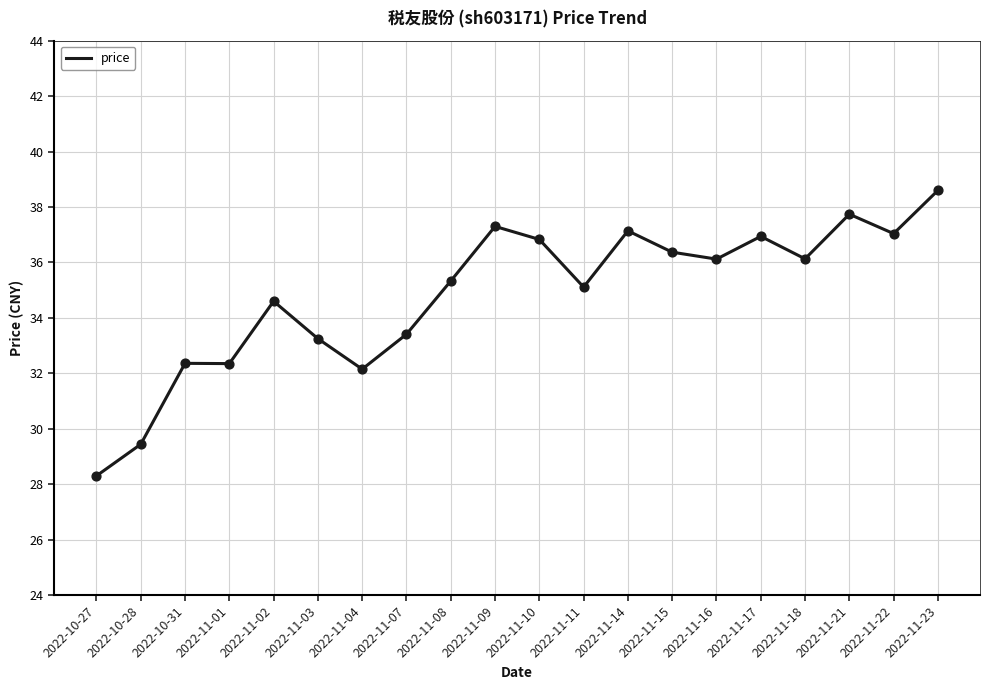

What is the ratio of the value at 2022-11-22 to the value at 2022-11-04?

1.2